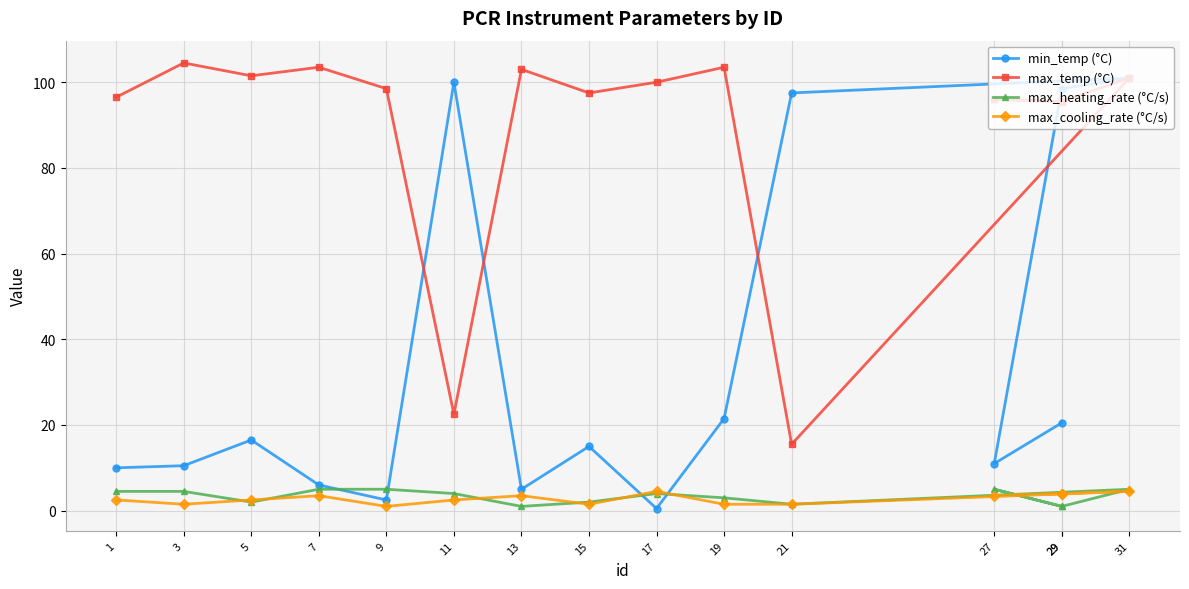

Reading left to right, extract all data points from this chart.

min_temp (°C): 1=10.0	3=10.5	5=16.5	7=6.0	9=2.5	11=100.0	13=5.0	15=15.0	17=0.5	19=21.5	21=97.5	31=101.0	29=98.5	27=11.0	29=20.5
max_temp (°C): 1=96.5	3=104.5	5=101.5	7=103.5	9=98.5	11=22.5	13=103.0	15=97.5	17=100.0	19=103.5	21=15.5	31=101.0	29=95.5	27=96.0	29=95.5
max_heating_rate (°C/s): 1=4.5	3=4.5	5=2.0	7=5.0	9=5.0	11=4.0	13=1.0	15=2.0	17=4.0	19=3.0	21=1.5	31=5.0	29=1.0	27=5.0	29=1.0
max_cooling_rate (°C/s): 1=2.5	3=1.5	5=2.5	7=3.5	9=1.0	11=2.5	13=3.5	15=1.5	17=4.5	19=1.5	21=1.5	31=4.5	29=4.0	27=3.5	29=4.0